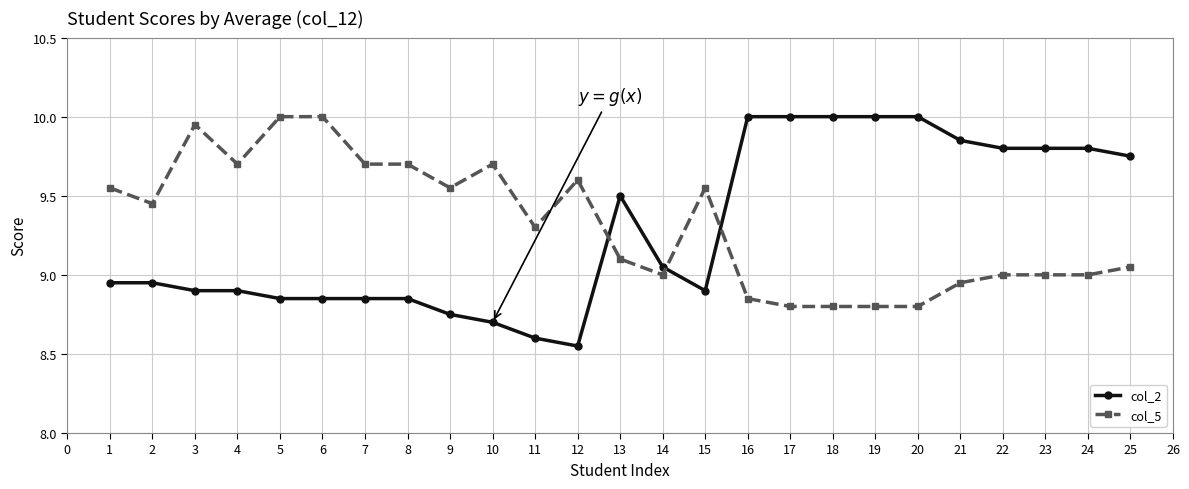

How many lines are shown in the chart?

2